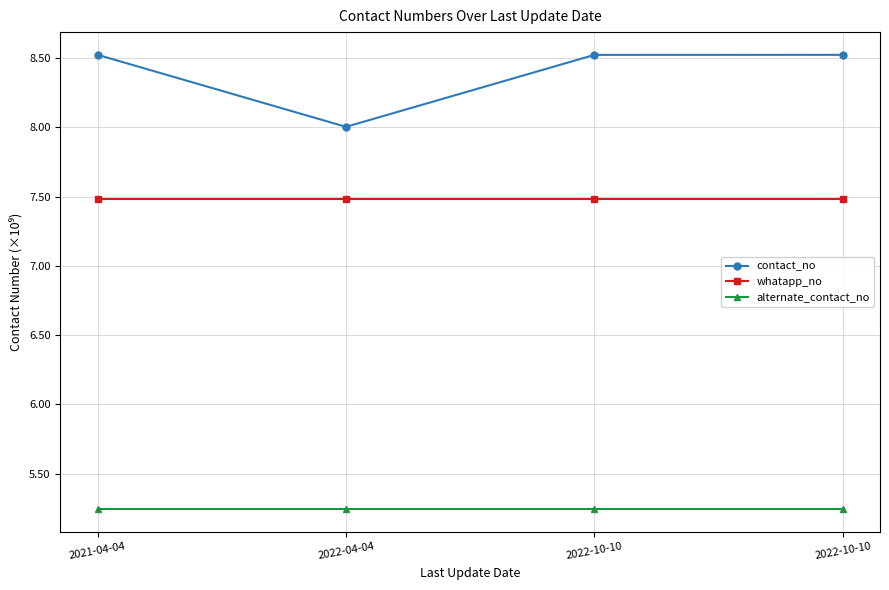

How many lines are shown in the chart?

3